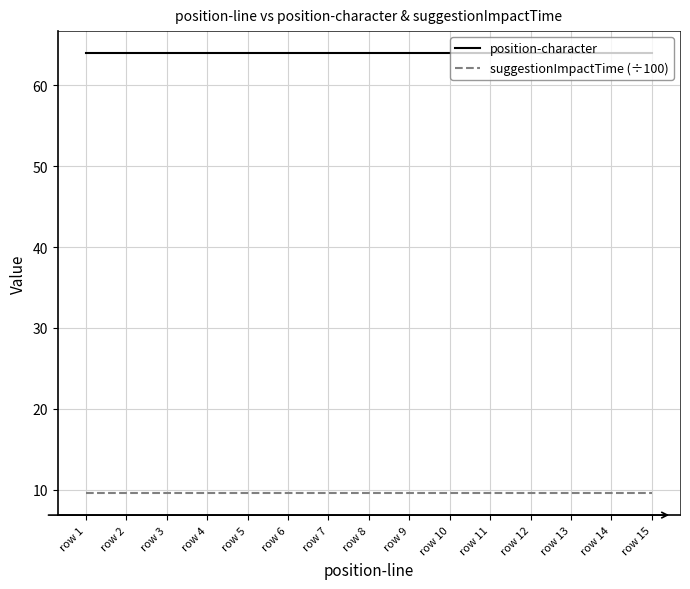

What is the highest value of the position-character series?

64.0